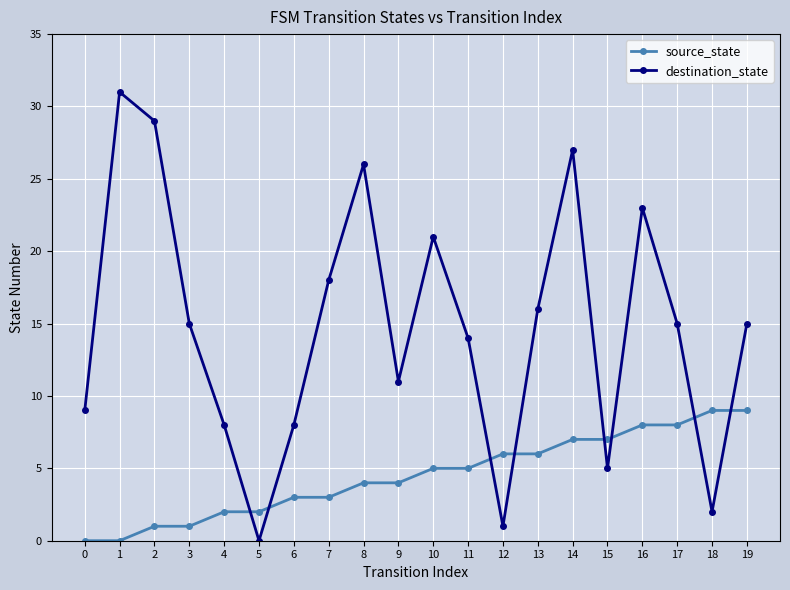

What is the value of the destination_state point at the 2nd from the left?

31